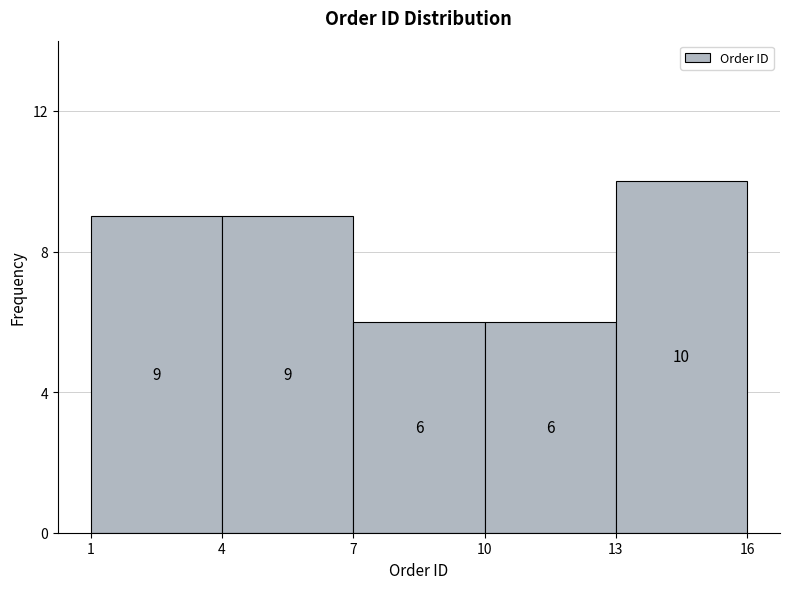

Reading left to right, list every bar in this chart as the range it spans on the x-axis followed by its height.

1 to 4: 9
4 to 7: 9
7 to 10: 6
10 to 13: 6
13 to 16: 10